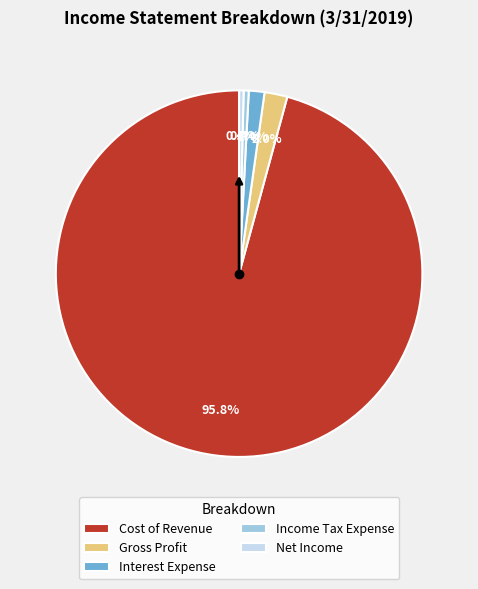

To the nearest percent, what portion does Interest Expense represent?

1%